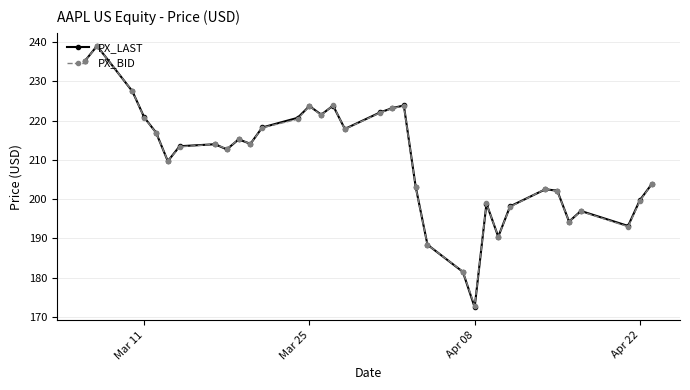

What is the difference between the maximum and minimum values in the PX_BID series?

66.3